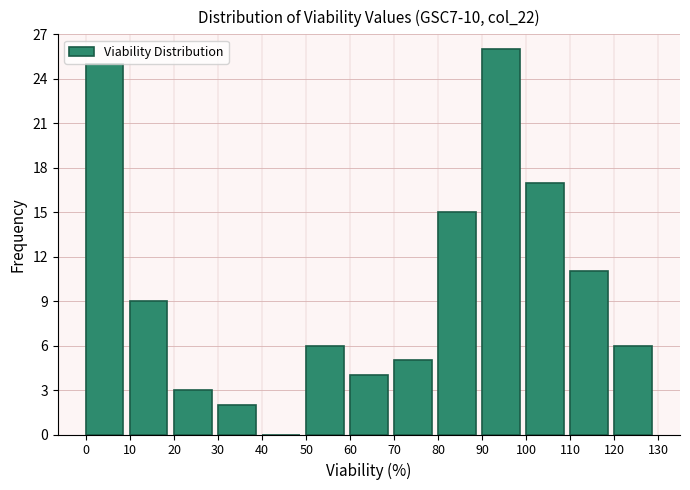

Reading left to right, transcribe this chart: for each bar, give the range it covers on the x-axis and its height. The values are not printed on the chart, so give them approximately, as read against the axis.

0 to 10: 25
10 to 20: 9
20 to 30: 3
30 to 40: 2
40 to 50: 0
50 to 60: 6
60 to 70: 4
70 to 80: 5
80 to 90: 15
90 to 100: 26
100 to 110: 17
110 to 120: 11
120 to 130: 6